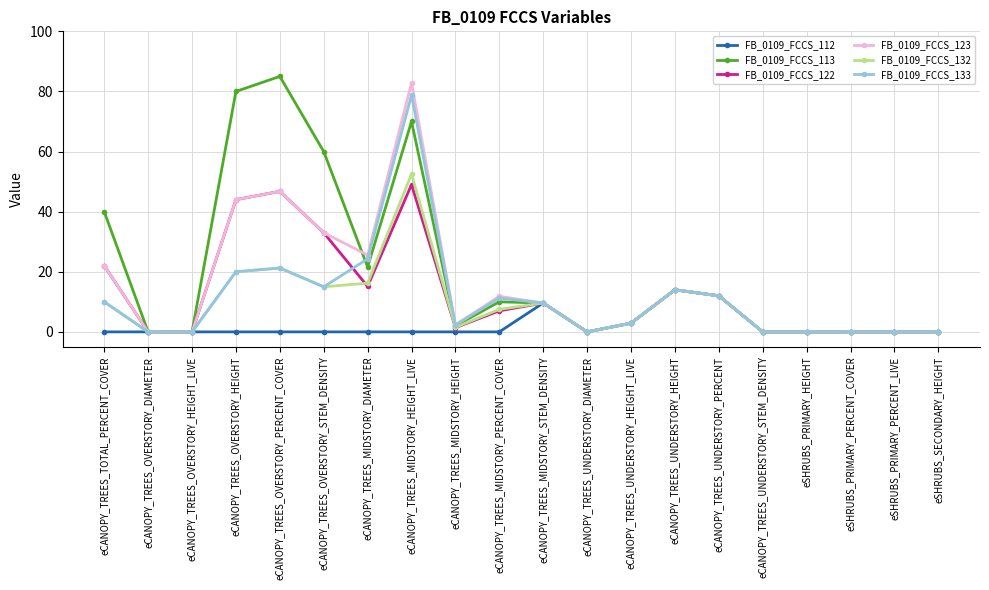

At how many categories does at least one series exceed 50?

4